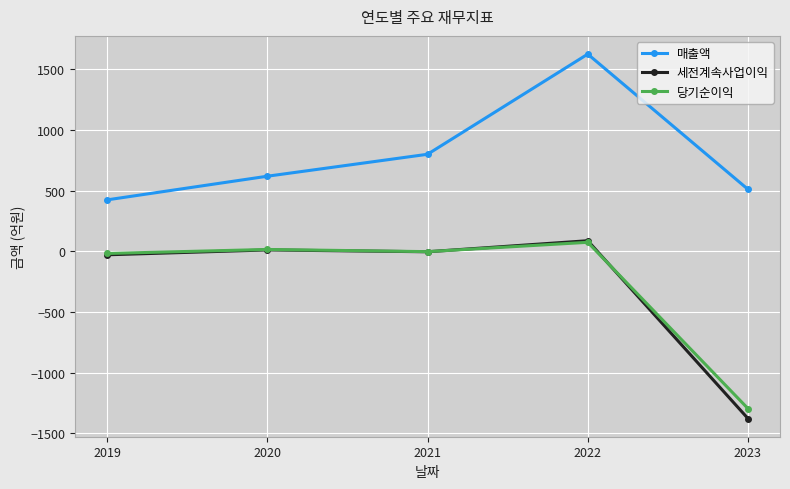

True or false: 매출액 and 당기순이익 cross at least once.

False